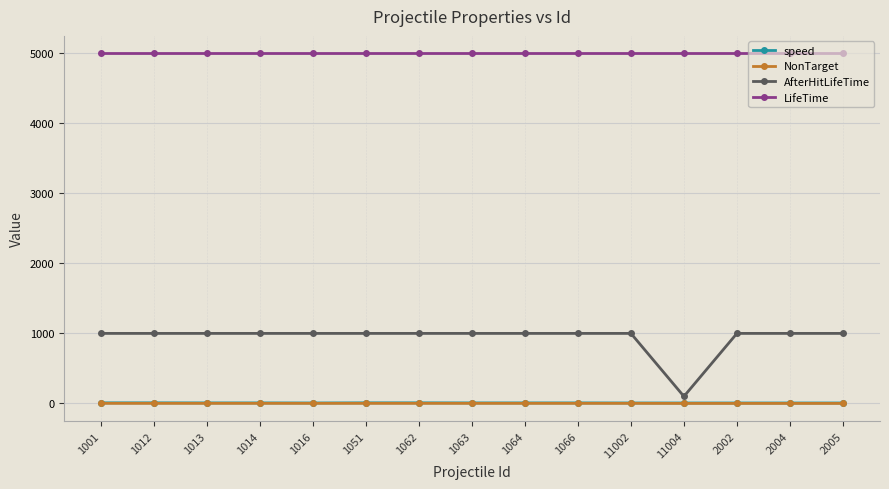

Which series has the largest total across all categories?

LifeTime